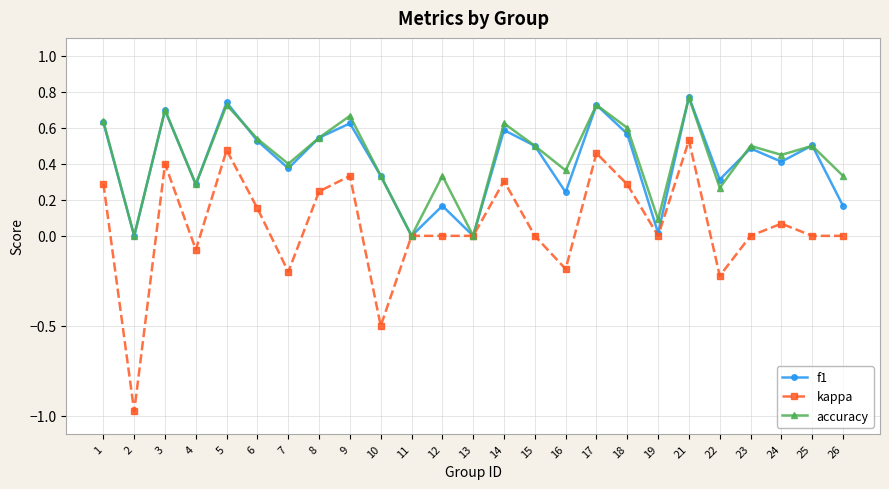

Is the value of accuracy at 22 greater than the value of f1 at 21?

No